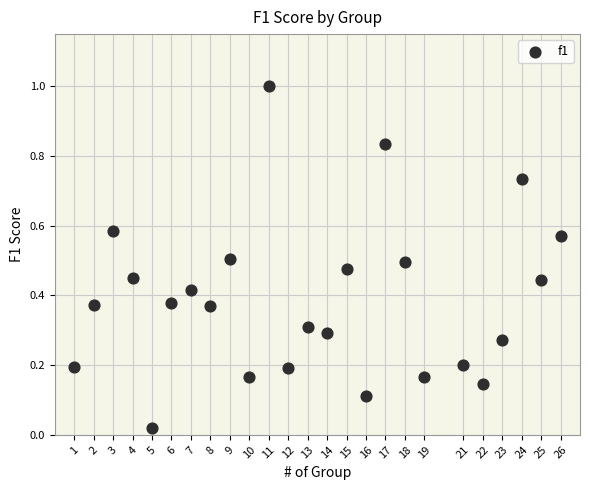

What is the range of X values (max minus min)?

25.0